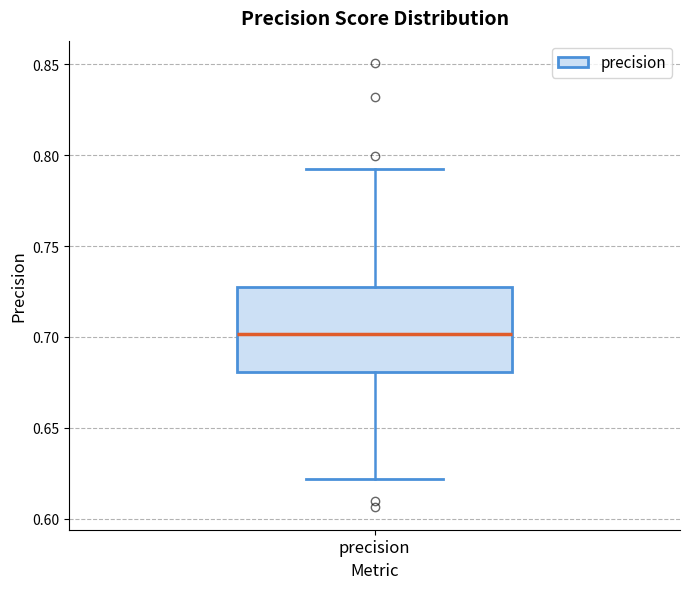

Read this box plot against the y-axis: the position of the median line, the range covered by the box, and the ends of both whiskers. The values are not printed on the chart, so give them approximately, as read against the axis.

median 0.700, box 0.680 to 0.725, whiskers 0.620 to 0.790